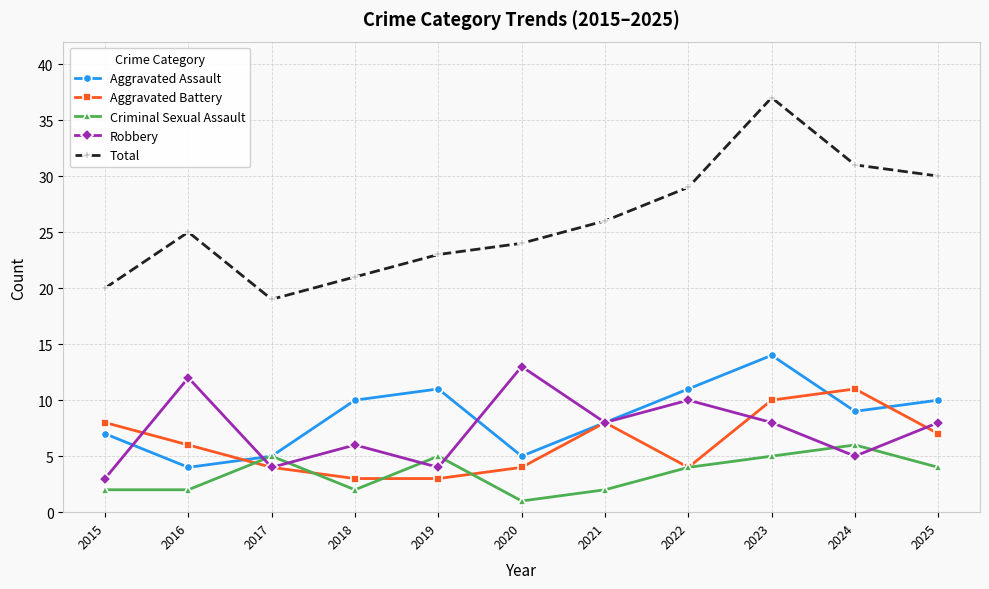

How many lines are shown in the chart?

5